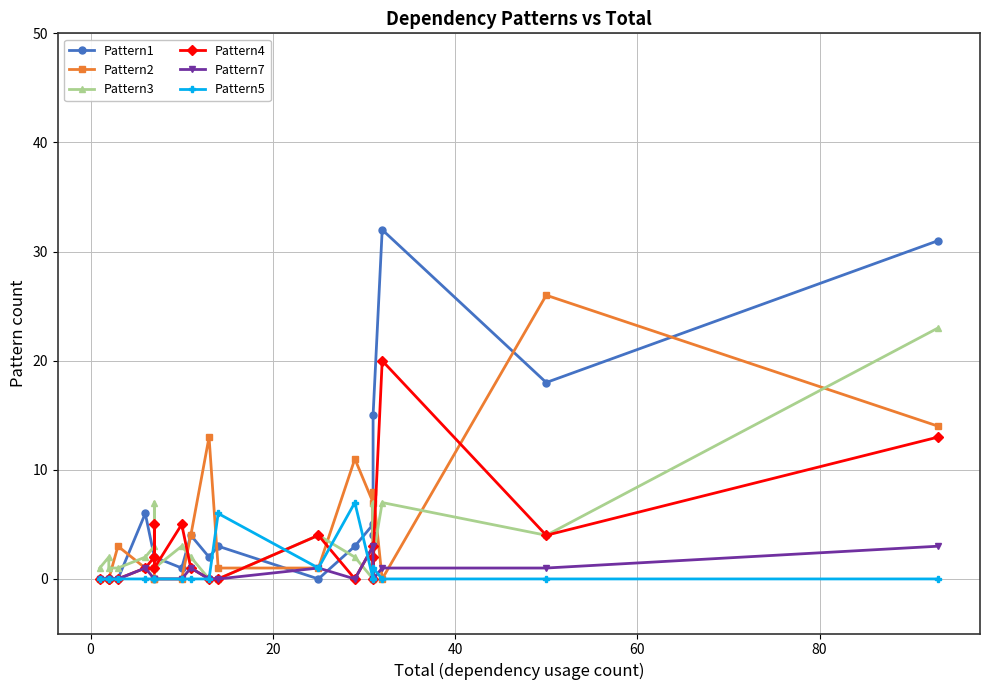

After their last crossing, which series has the higher values: Pattern3 or Pattern2?

Pattern3